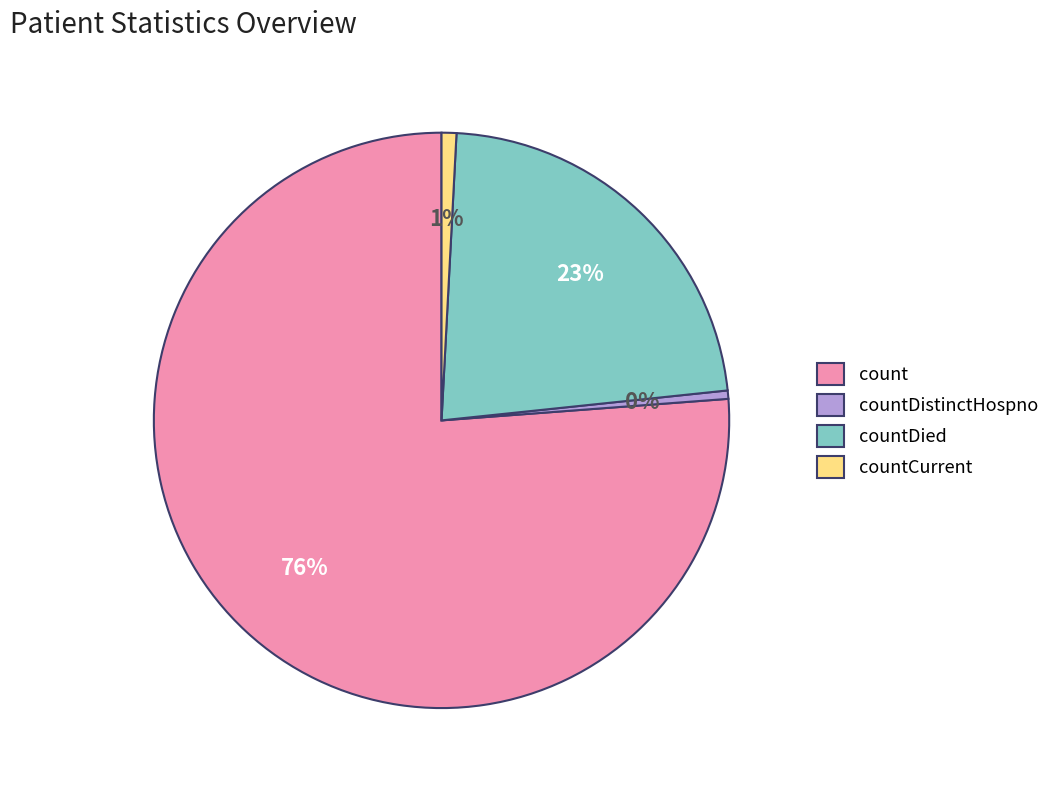

Which slice is the largest?

count